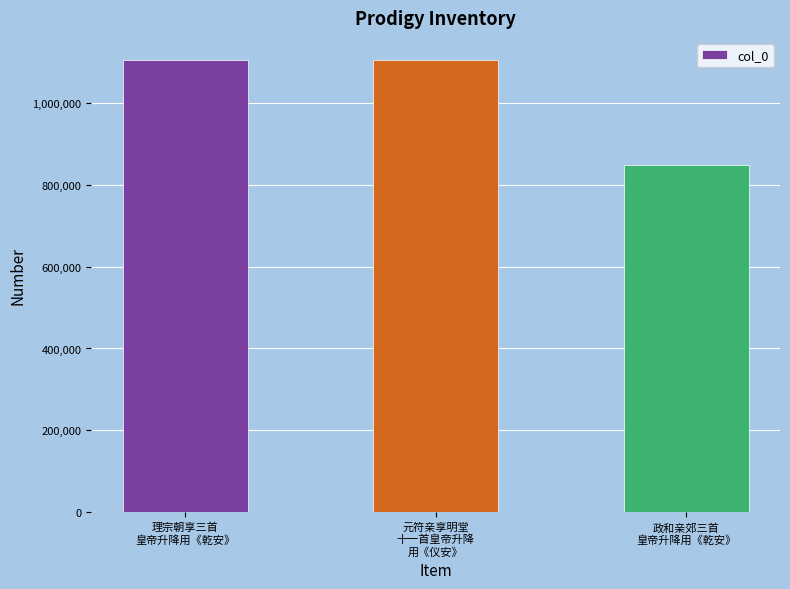

What is the difference between the values at 政和亲郊三首
皇帝升降用《乾安》 and 元符亲享明堂
十一首皇帝升降
用《仪安》?

254689